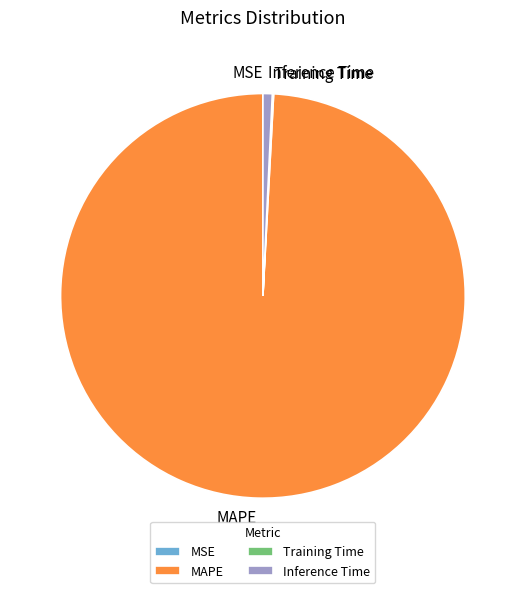

Which category has the biggest portion of the pie?

MAPE